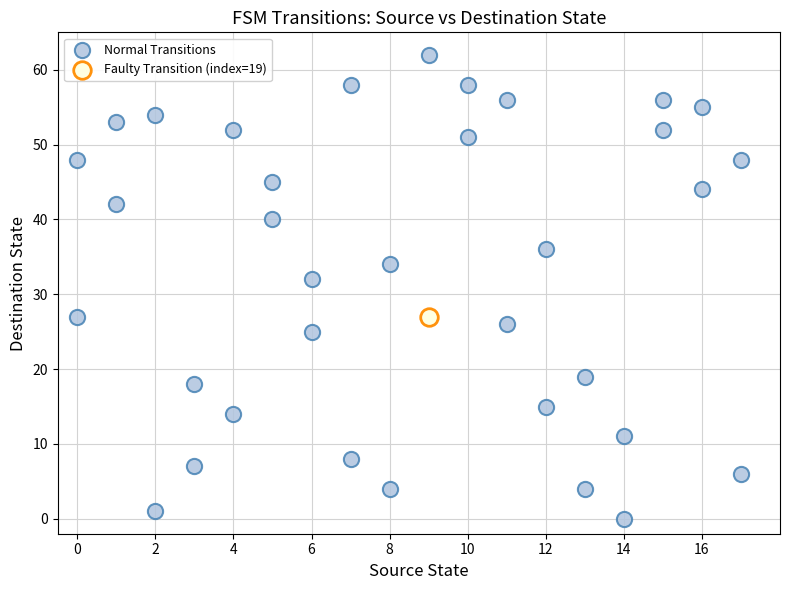

What are all the series names shown in the legend?

Normal Transitions, Faulty Transition (index=19)